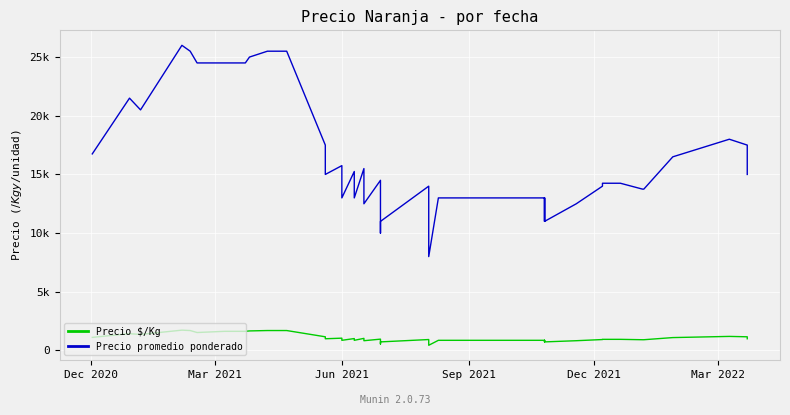

Reading left to right, extract all data points from this chart.

Precio $/Kg: 1117	1433	1367	1733	1700	1531	1633	1633	1667	1700	1700	1167	1000	1050	867	1017	867	1033	833	967	556	733	933	667	444	867	867	733	867	733	833	933	950	950	917	917	1100	1200	1167	1000
Precio promedio ponderado: 16750	21500	20500	26000	25500	24500	24500	24500	25000	25500	25500	17500	15000	15750	13000	15250	13000	15500	12500	14500	10000	11000	14000	10000	8000	13000	13000	11000	13000	11000	12500	14000	14250	14250	13750	13750	16500	18000	17500	15000